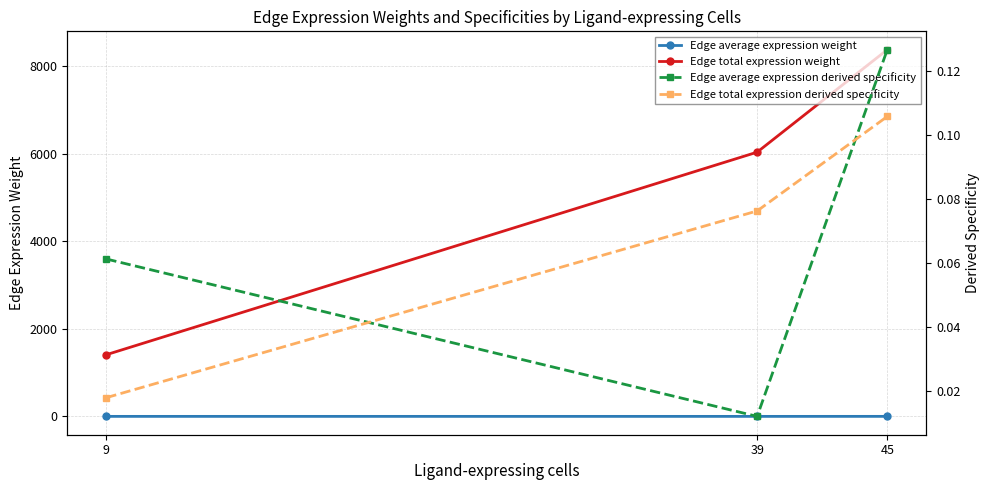

Reading right to left, list all the values displayed in this chart.

Edge average expression weight: 0.5	0.0	0.3
Edge total expression weight: 8372.0	6032.1	1408.2
Edge average expression derived specificity: 0.1	0.0	0.1
Edge total expression derived specificity: 0.1	0.1	0.0